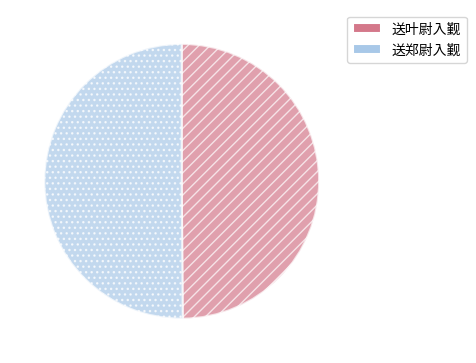

Count the number of slices in the pie.

2